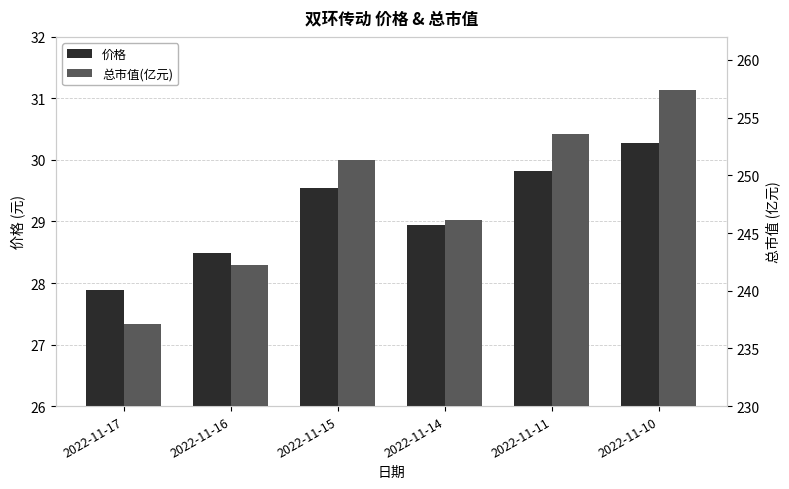

Are the bars horizontal?

No